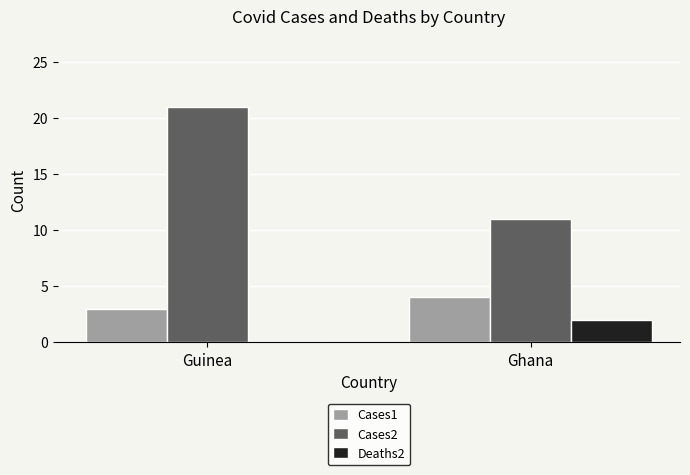

What is the difference between the Cases2 values at Ghana and Guinea?

10